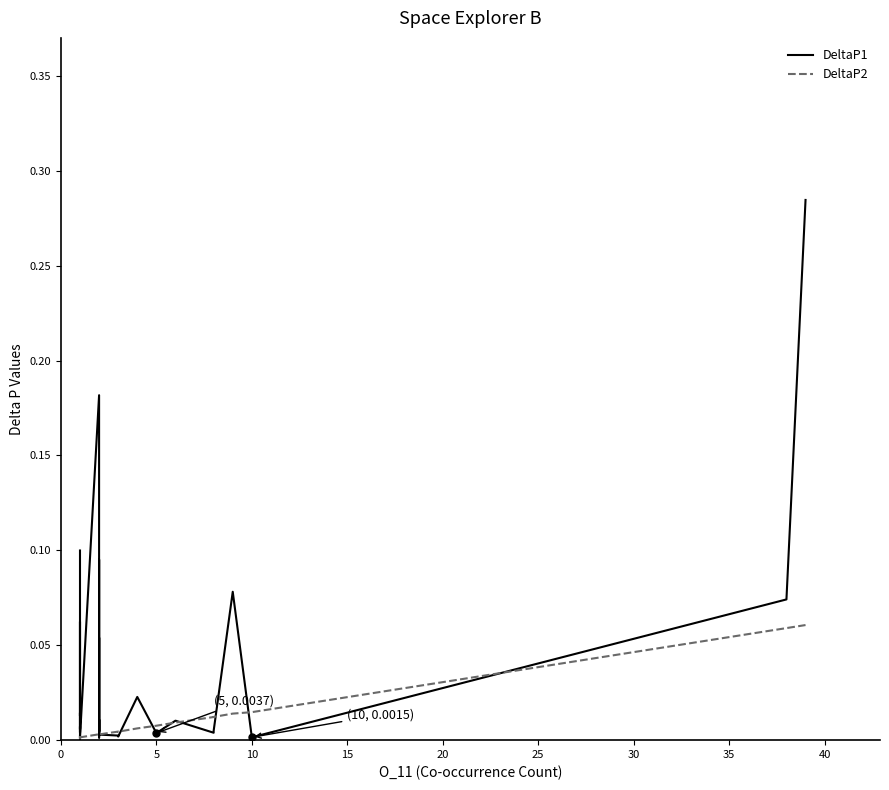

At which category does the chart reach its peak across all series?

39